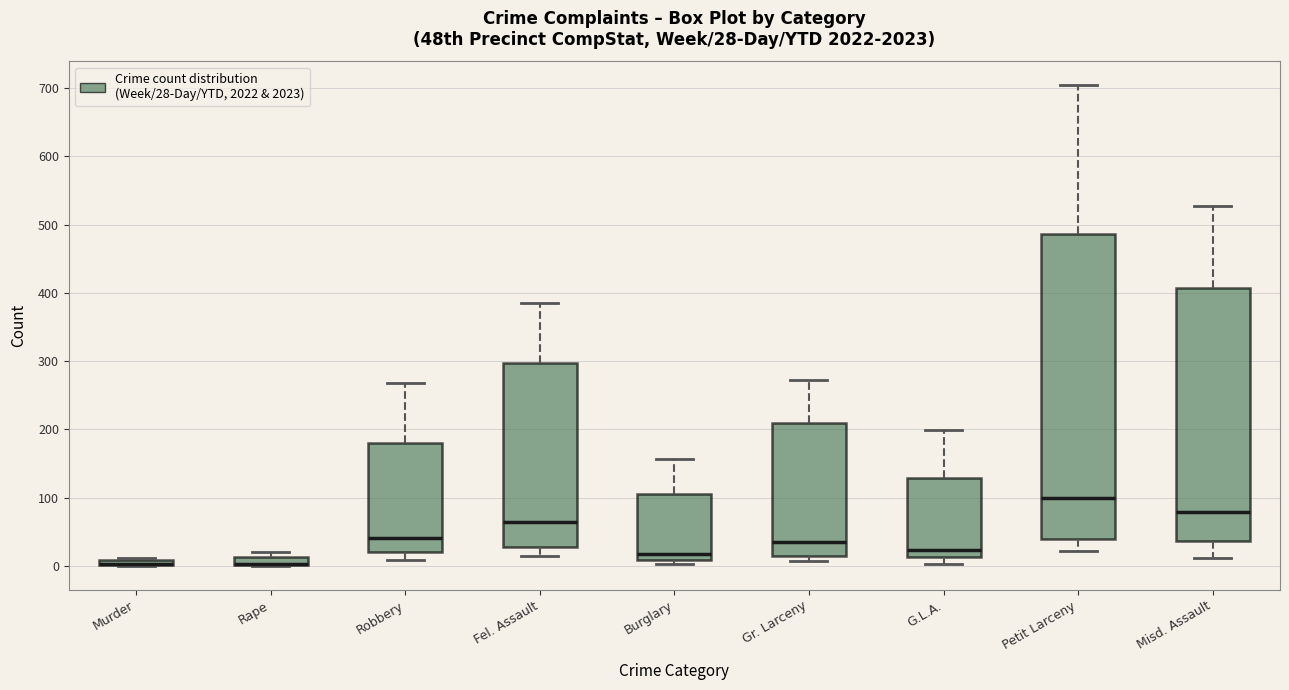

Comparing the boxes themselves (not the whiskers), which one is the tallest?

Petit Larceny